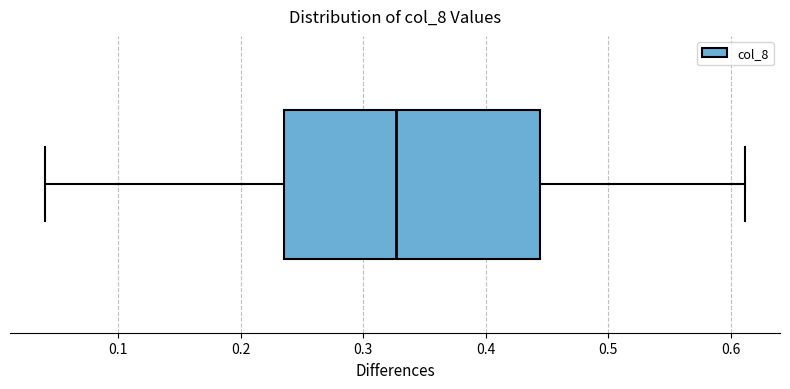

Read this box plot against the x-axis: the position of the median line, the range covered by the box, and the ends of both whiskers. The values are not printed on the chart, so give them approximately, as read against the axis.

median 0.33, box 0.24 to 0.44, whiskers 0.04 to 0.61